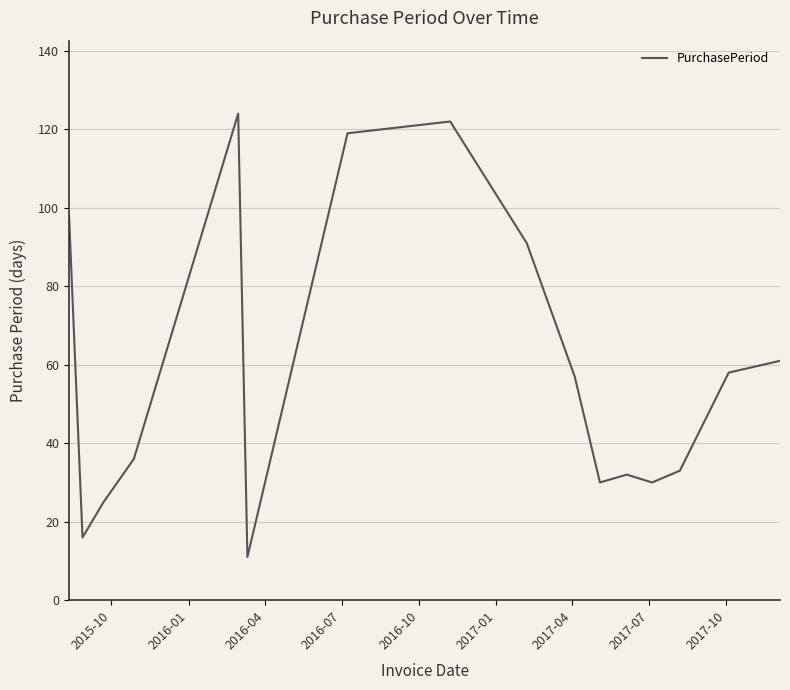

What is the difference between the maximum and minimum values?

113